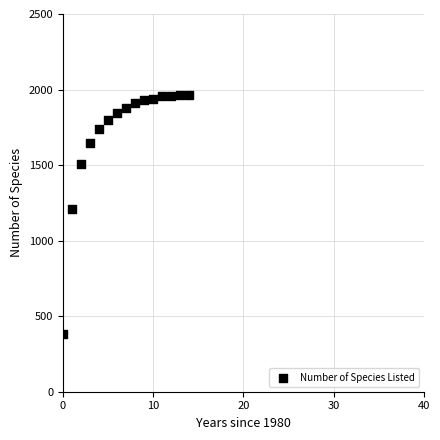

What is the range of Y values (max minus min)?

1583.0